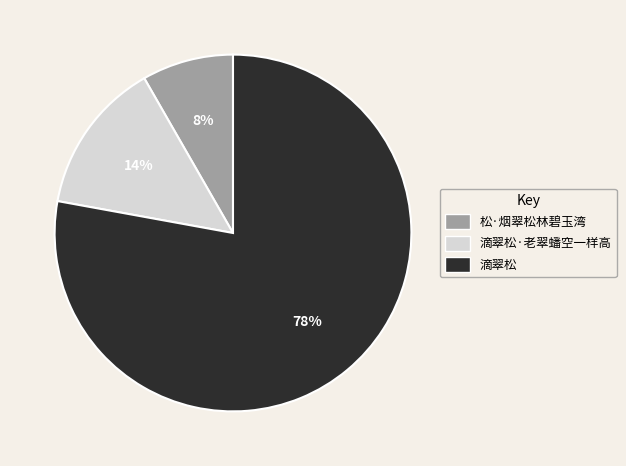

To the nearest percent, what is the combined percentage of 滴翠松·老翠蟠空一样高 and 滴翠松?

92%